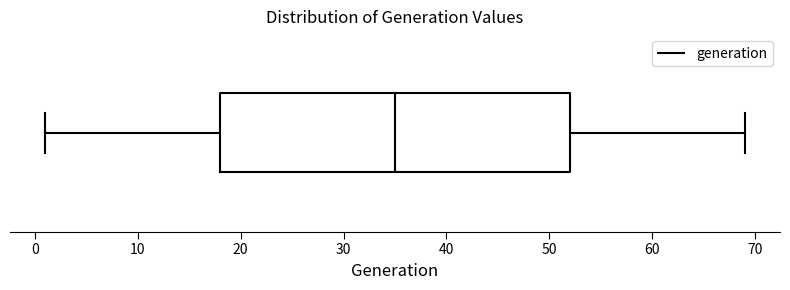

Read this box plot against the x-axis: the position of the median line, the range covered by the box, and the ends of both whiskers. The values are not printed on the chart, so give them approximately, as read against the axis.

median 35, box 18 to 52, whiskers 1 to 69